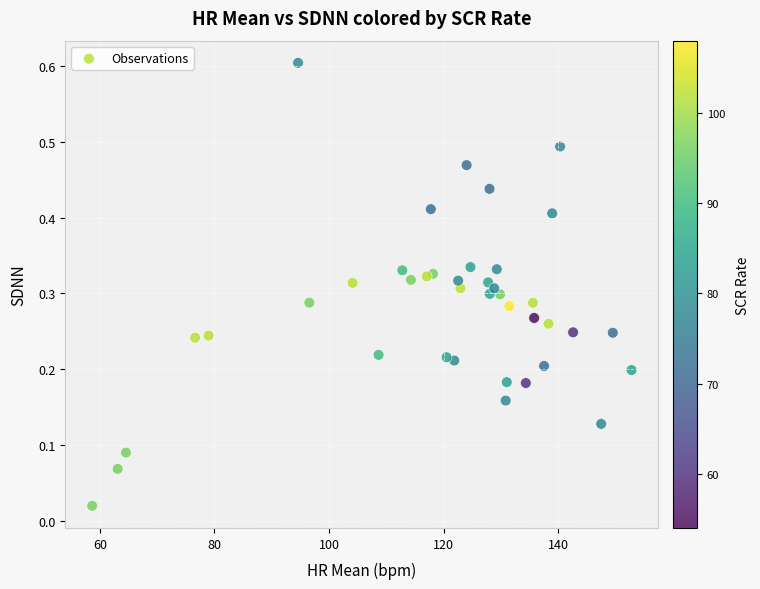

What is the range of Y values (max minus min)?

0.6